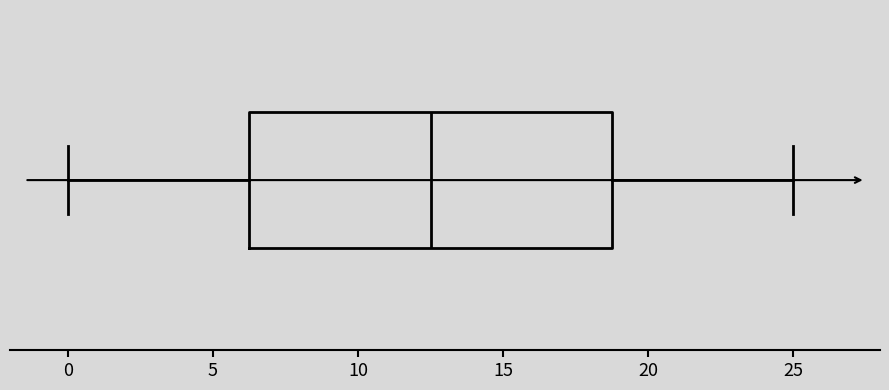

Where is the right edge of the box on the x-axis? The values are not printed on the chart, so give them approximately, as read against the axis.

19.0